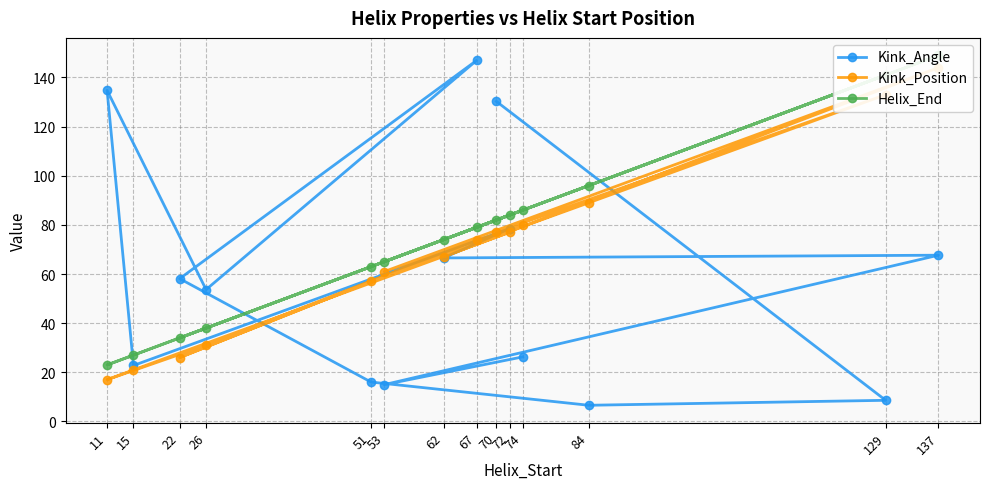

True or false: Kink_Position and Helix_End cross at least once.

False